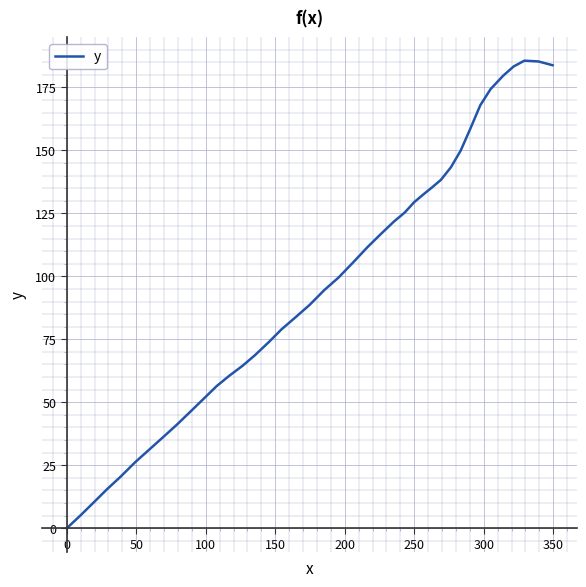

True or false: there are more than 1 points higher than both neighbors.

False